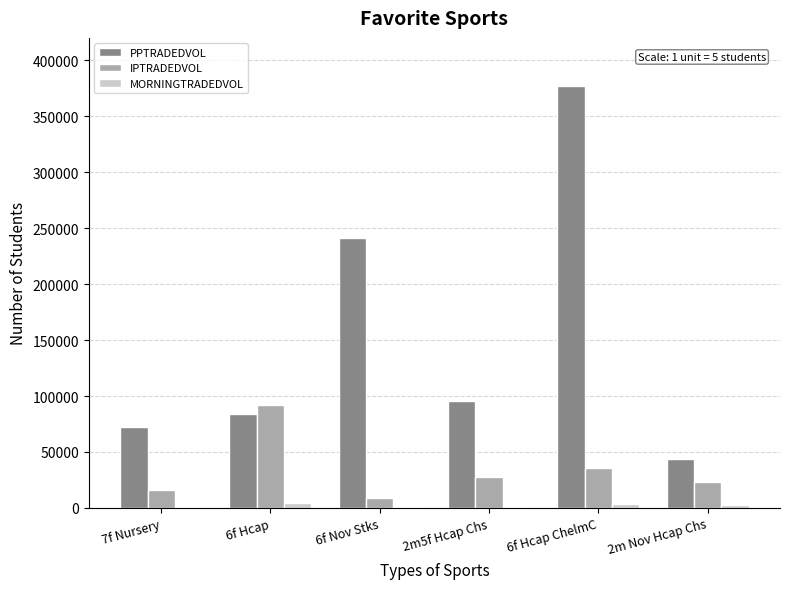

The value of PPTRADEDVOL at 2m Nov Hcap Chs is 43474.1. True or false?

True